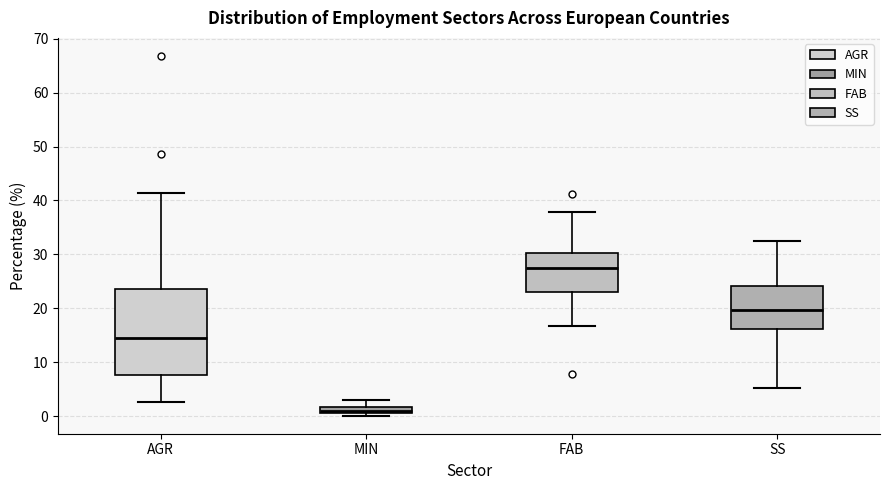

Where is the upper edge of the box for MIN on the y-axis? The values are not printed on the chart, so give them approximately, as read against the axis.

2